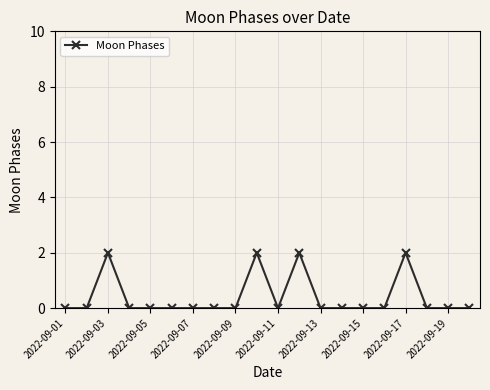

True or false: the data has more than 1 interior local peaks.

True